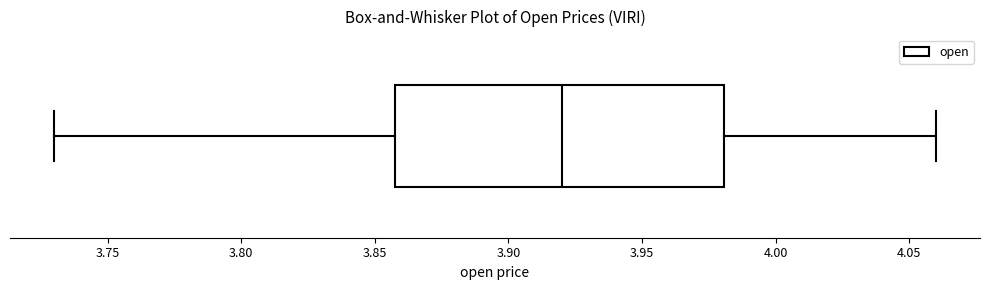

Transcribe this box plot: give where the median line is, the range the box spans, and where the two whiskers end, as read against the x-axis. The values are not printed on the chart, so give them approximately, as read against the axis.

median 3.92, box 3.86 to 3.98, whiskers 3.73 to 4.06